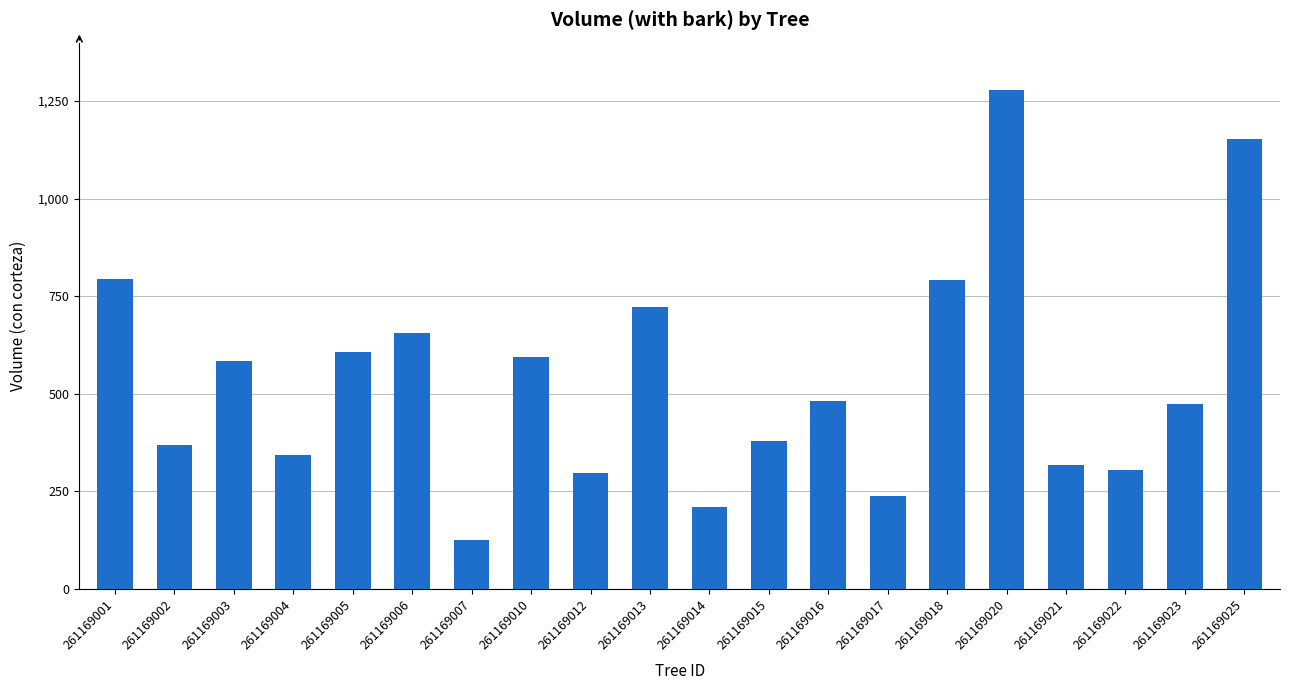

At which label is the value closest to 701?

261169013